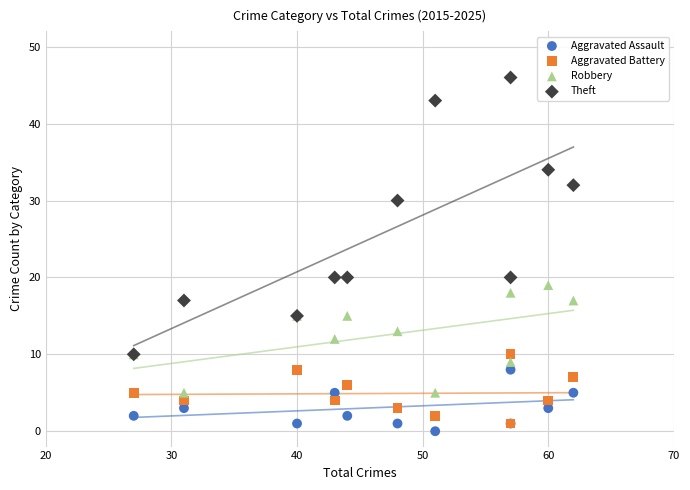

Which series reaches the maximum Y coordinate?

Theft